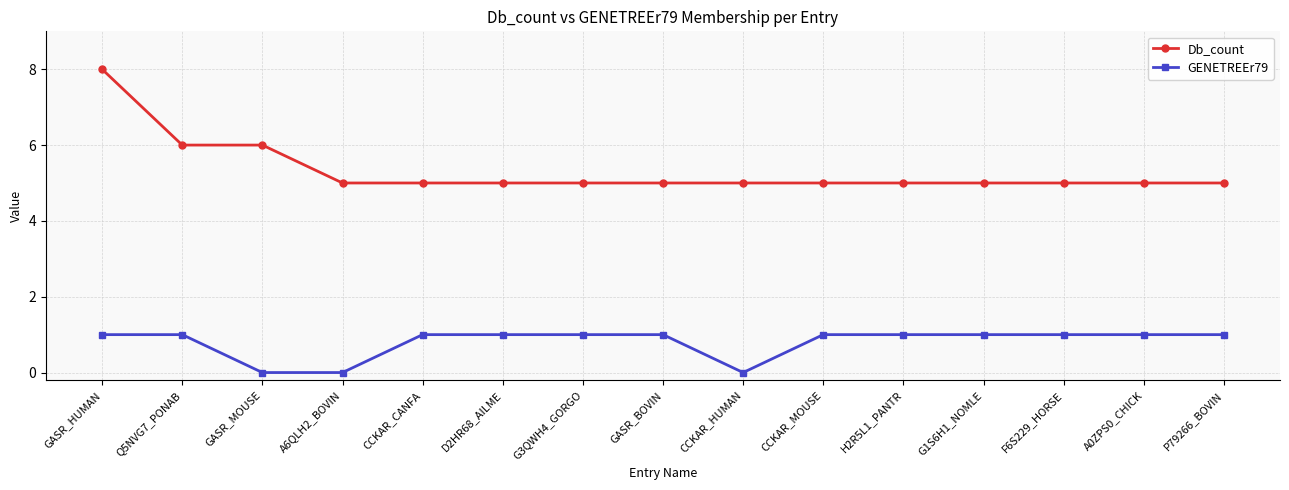

What is the difference between the second highest and second lowest values in the GENETREEr79 series?

1